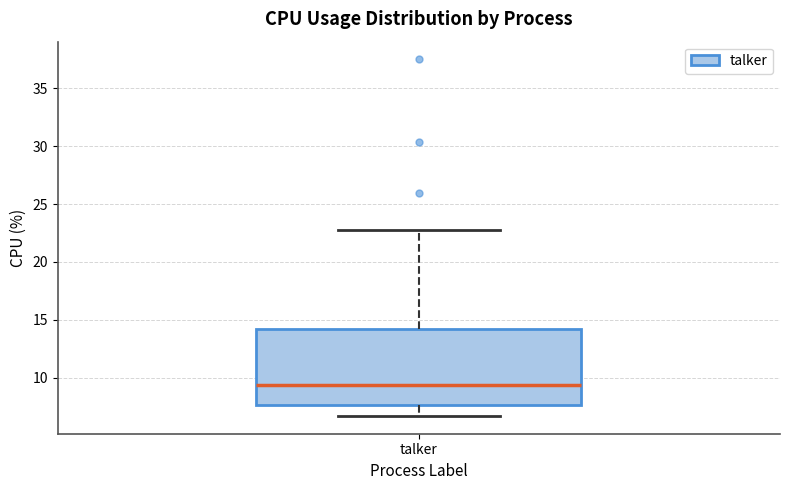

Read this box plot against the y-axis: the position of the median line, the range covered by the box, and the ends of both whiskers. The values are not printed on the chart, so give them approximately, as read against the axis.

median 9.5, box 7.5 to 14.5, whiskers 6.5 to 23.0